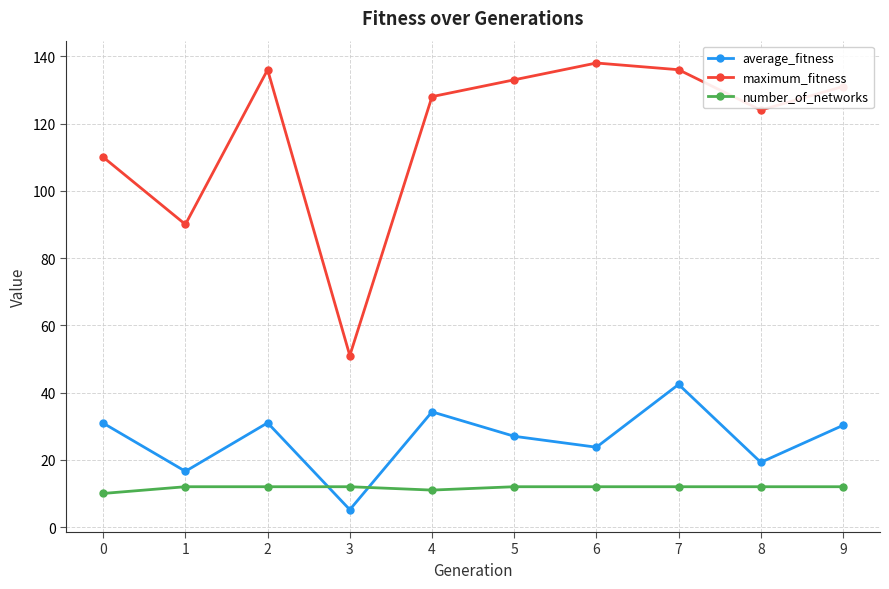

Read the number_of_networks value at 5.

12.0